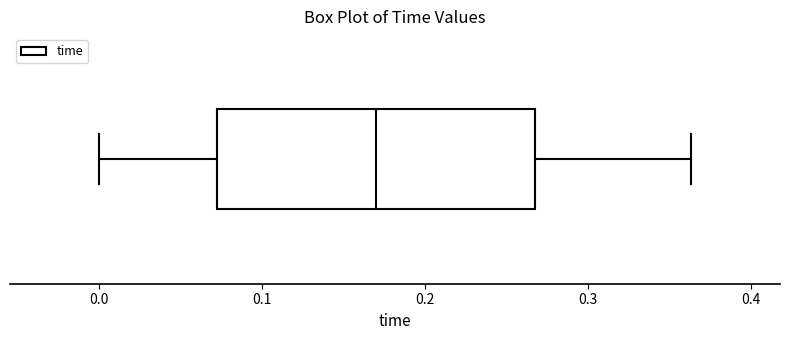

Where does the right whisker of the box end on the x-axis? The values are not printed on the chart, so give them approximately, as read against the axis.

0.36